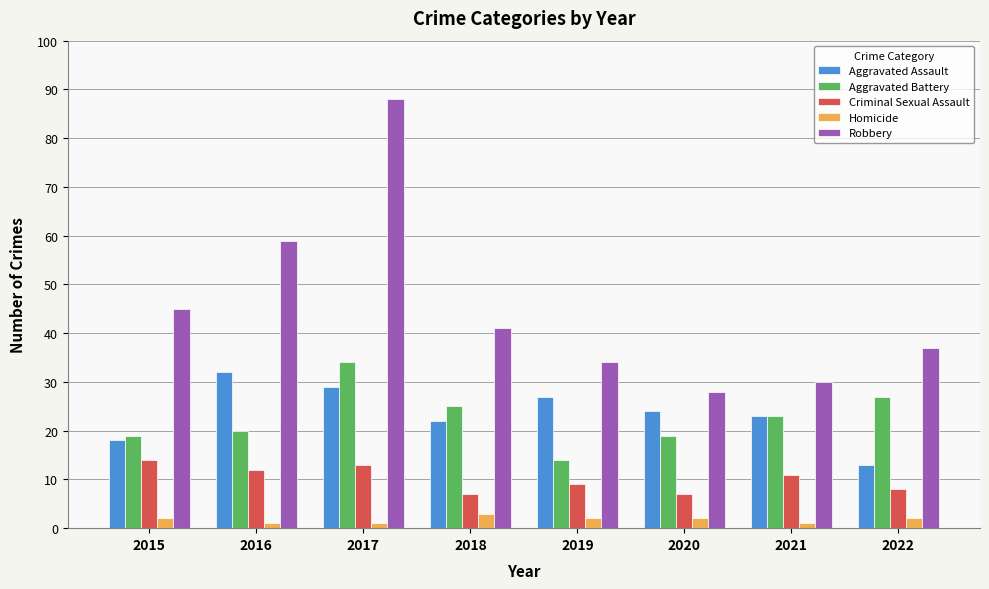

What is the maximum value shown in the chart?

88